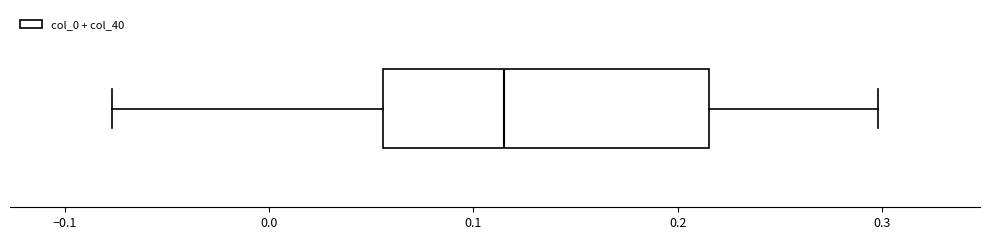

Transcribe this box plot: give where the median line is, the range the box spans, and where the two whiskers end, as read against the x-axis. The values are not printed on the chart, so give them approximately, as read against the axis.

median 0.11, box 0.06 to 0.22, whiskers -0.08 to 0.30